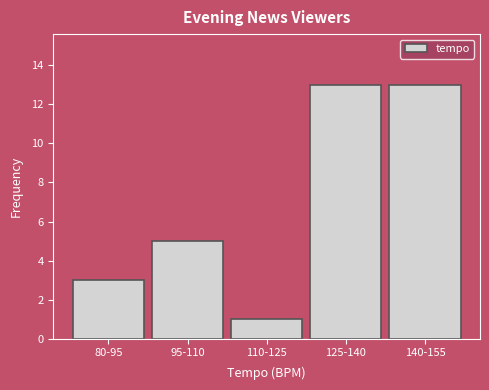

Reading left to right, extract all data points from this chart.

80-95=3	95-110=5	110-125=1	125-140=13	140-155=13